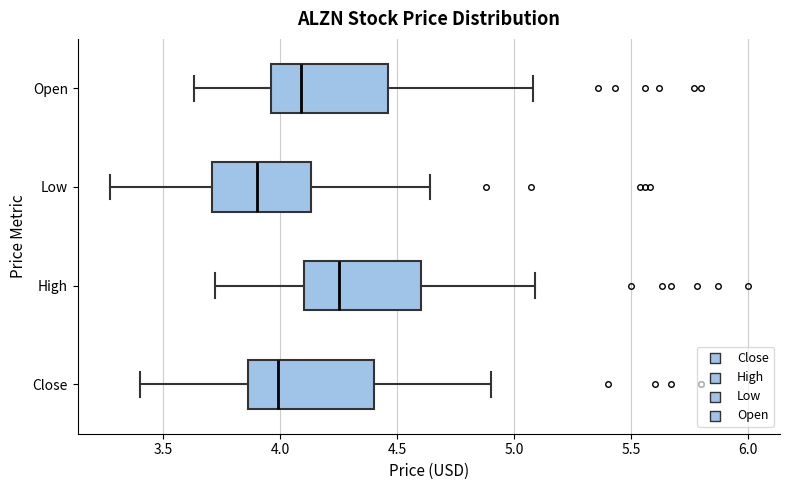

Where does the right whisker of the box for High end on the x-axis? The values are not printed on the chart, so give them approximately, as read against the axis.

5.10